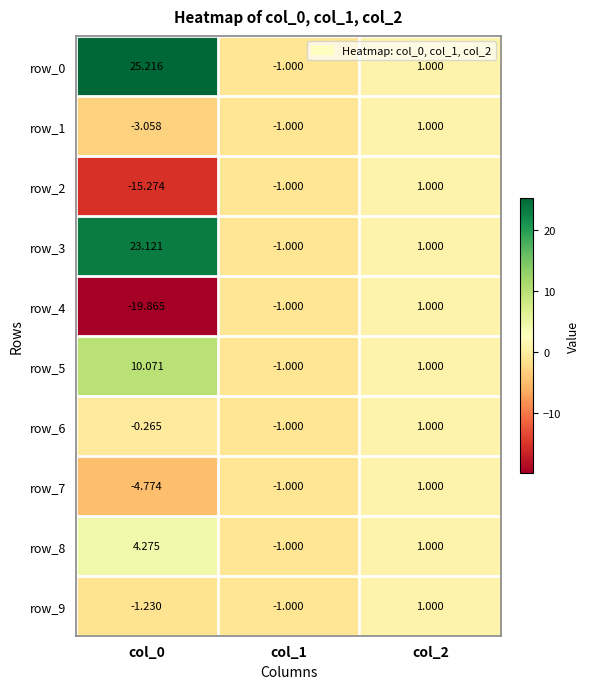

Count the row_9 values in the range -1 to 1.

2